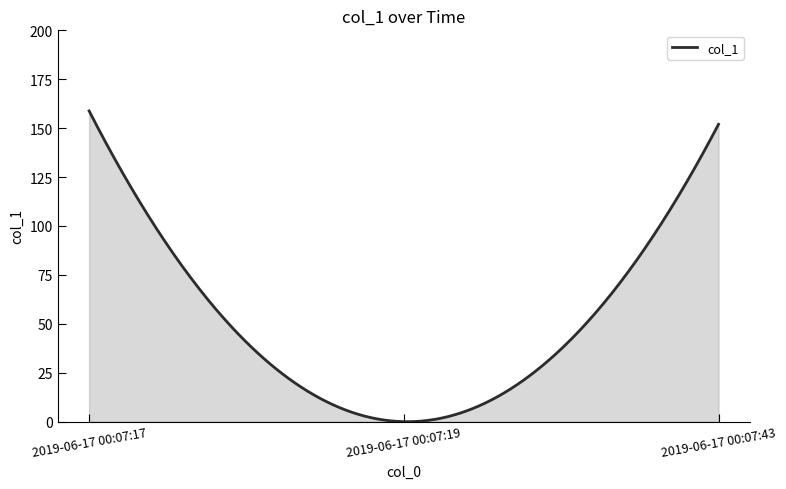

What is the difference between the maximum and minimum values?

158.8